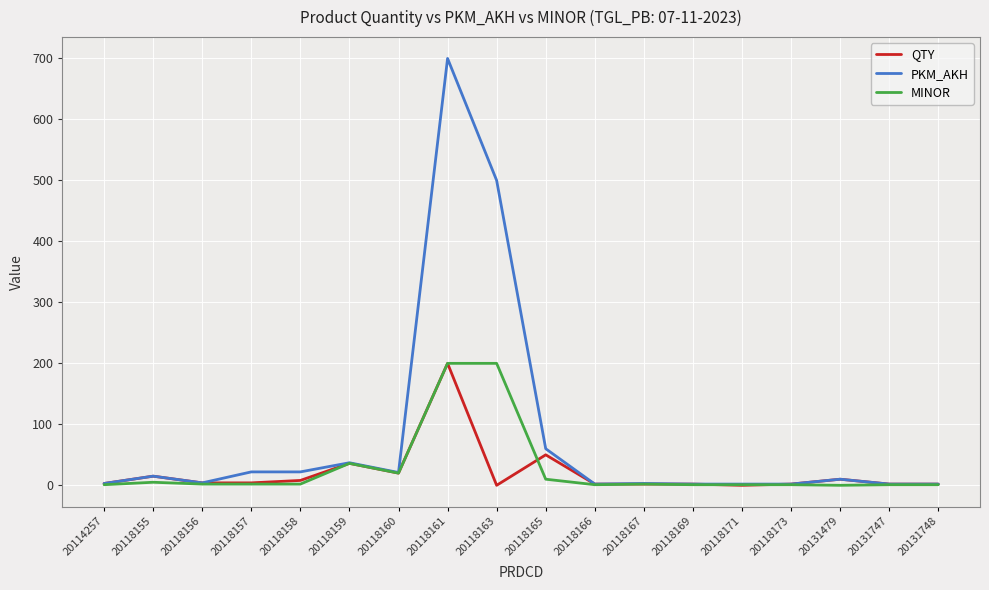

How many lines are shown in the chart?

3